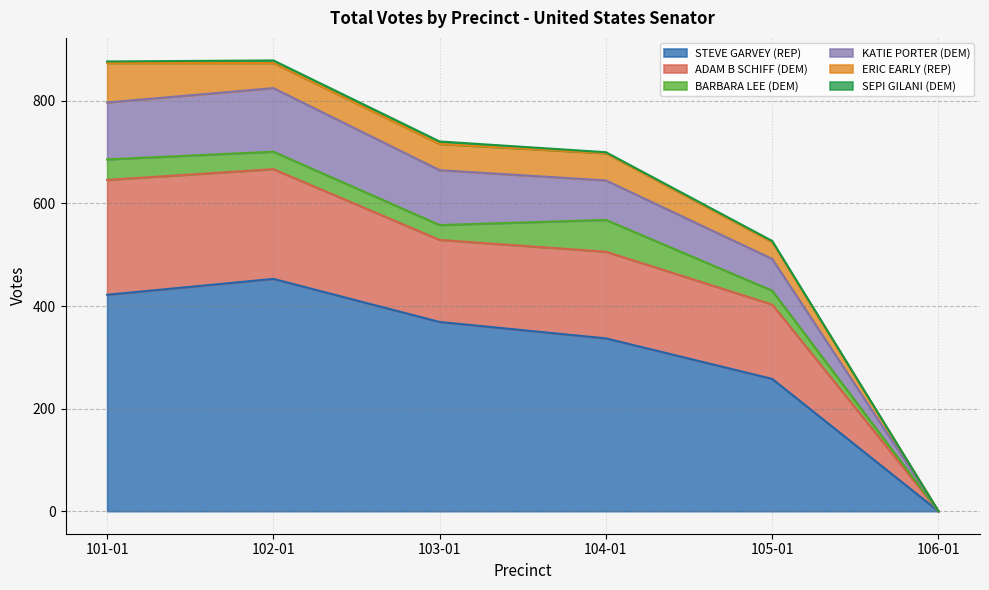

What is the average value of the STEVE GARVEY (REP) series?

306